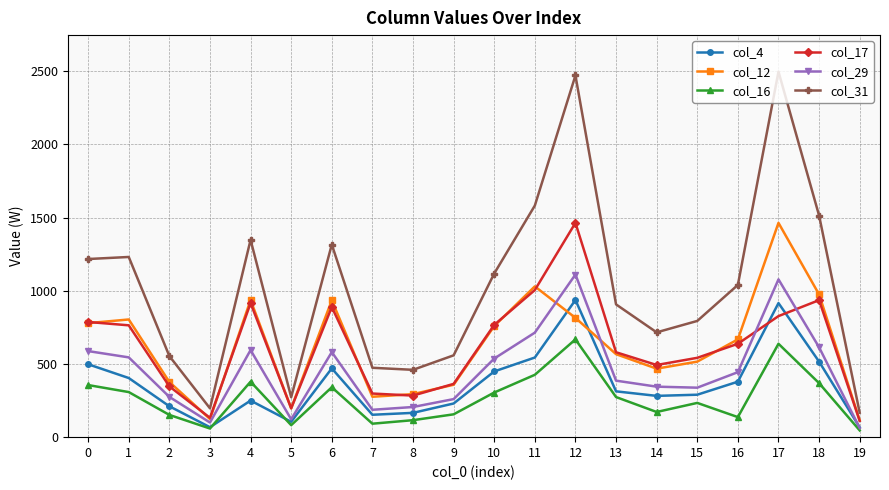

What are all the series names shown in the legend?

col_4, col_12, col_16, col_17, col_29, col_31